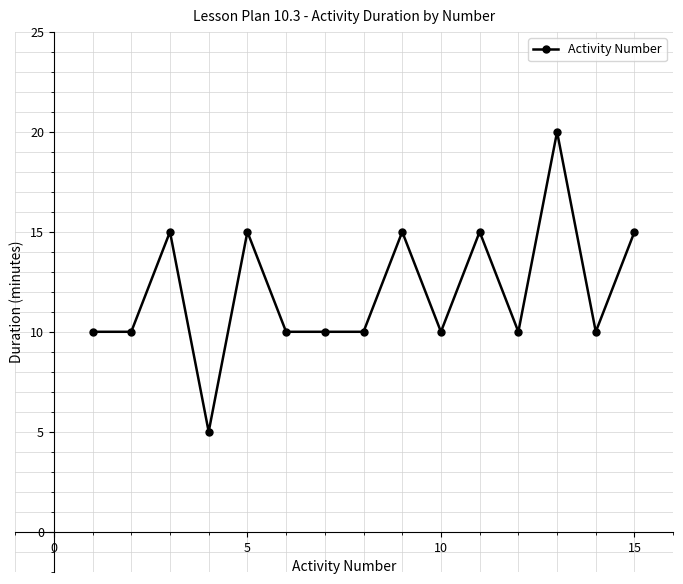

What is the sum of all values?

180